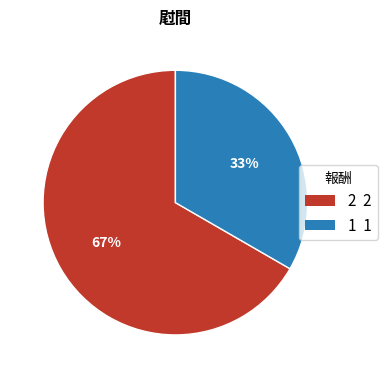

Which has a higher value, 1 or 2?

2